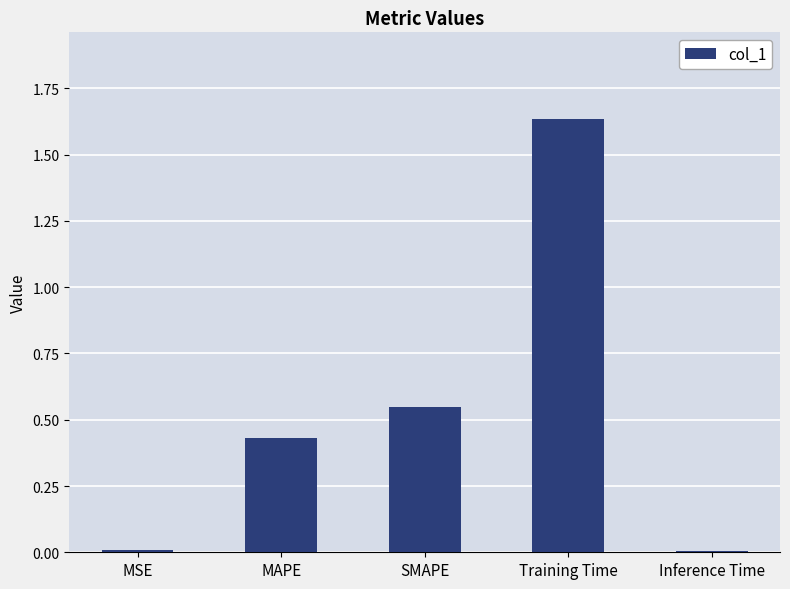

Are the bars horizontal?

No